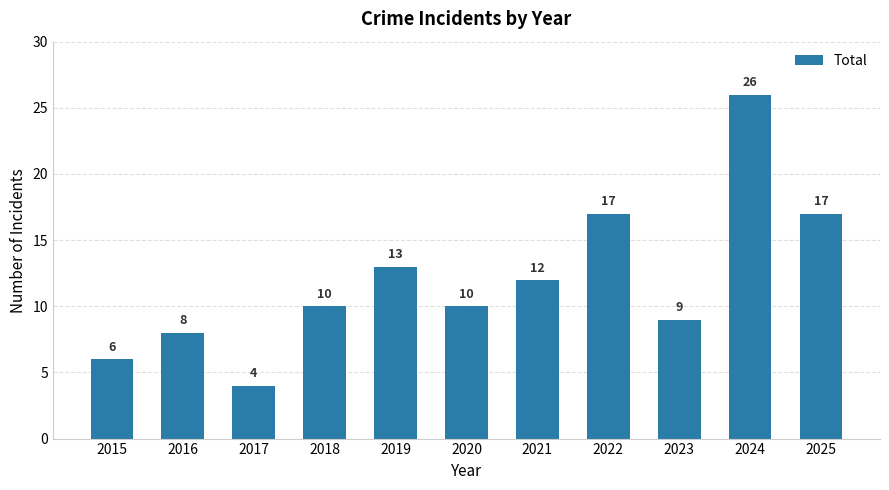

What is the difference between the maximum and minimum values?

22